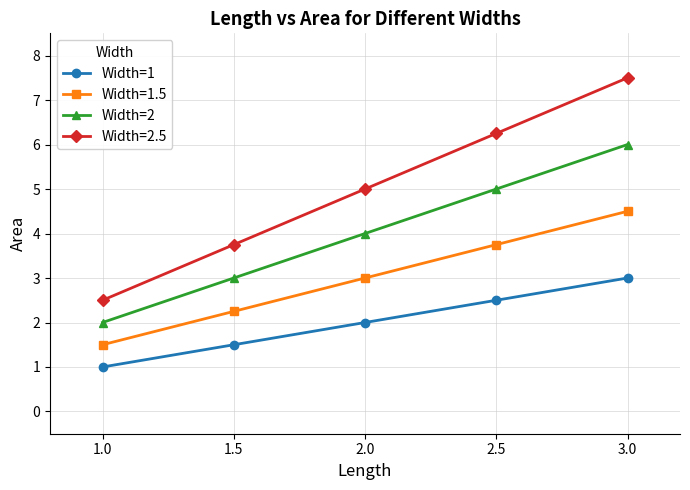

What are all the series names shown in the legend?

Width=1, Width=1.5, Width=2, Width=2.5